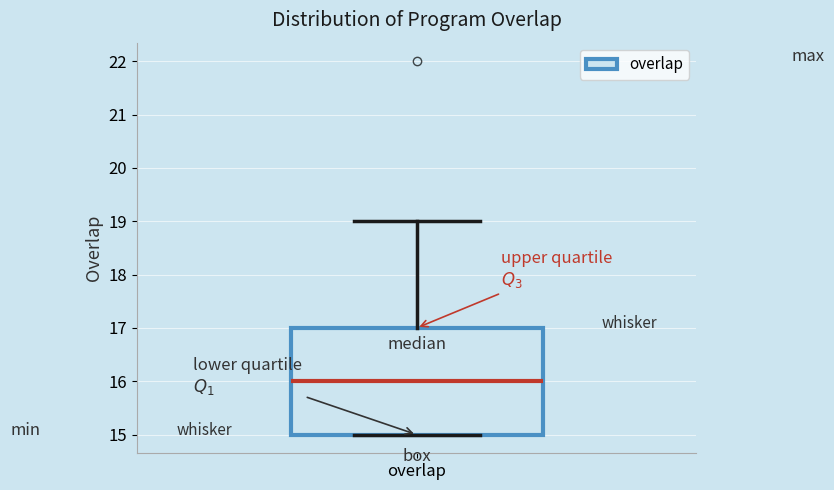

Transcribe this box plot: give where the median line is, the range the box spans, and where the two whiskers end, as read against the y-axis. The values are not printed on the chart, so give them approximately, as read against the axis.

median 16, box 15 to 17, whiskers 15 to 19